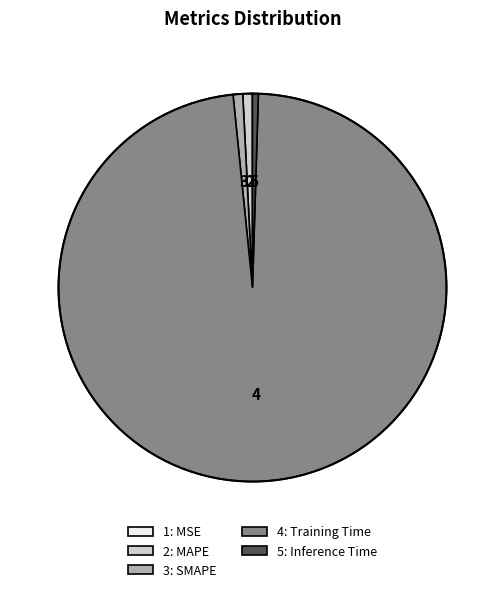

What is the majority slice?

4: Training Time